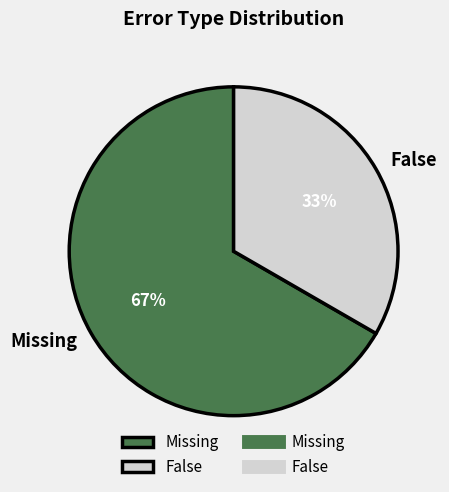

Is there any slice that represents more than half of the pie?

Yes